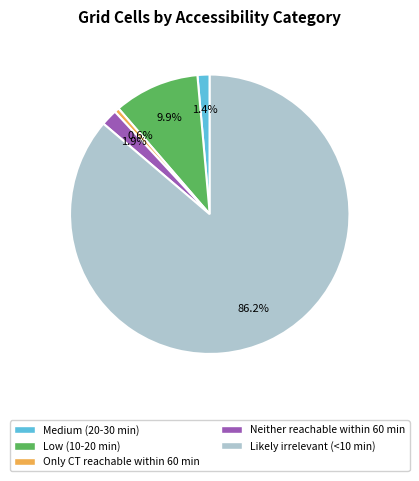

How many slices are in this pie chart?

5